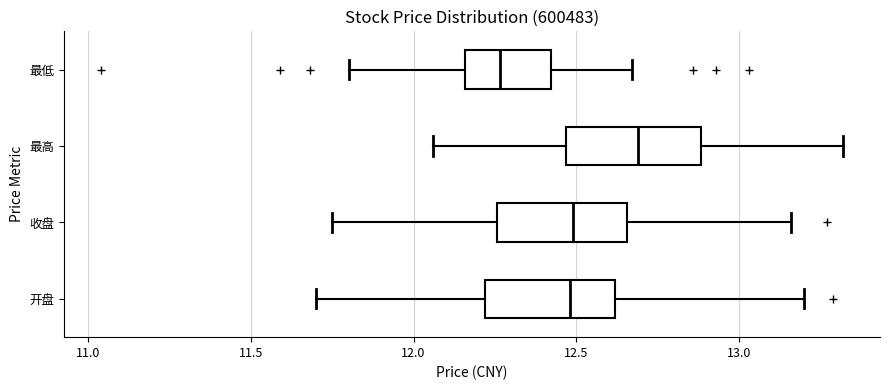

Which box's median line is the furthest to the right?

最高